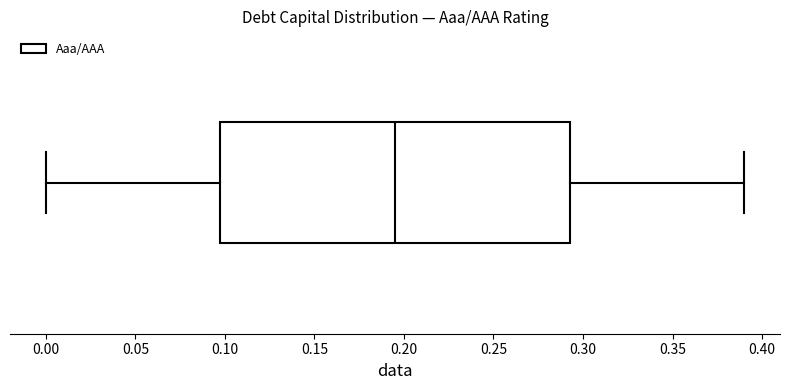

Transcribe this box plot: give where the median line is, the range the box spans, and where the two whiskers end, as read against the x-axis. The values are not printed on the chart, so give them approximately, as read against the axis.

median 0.195, box 0.100 to 0.295, whiskers 0.000 to 0.390